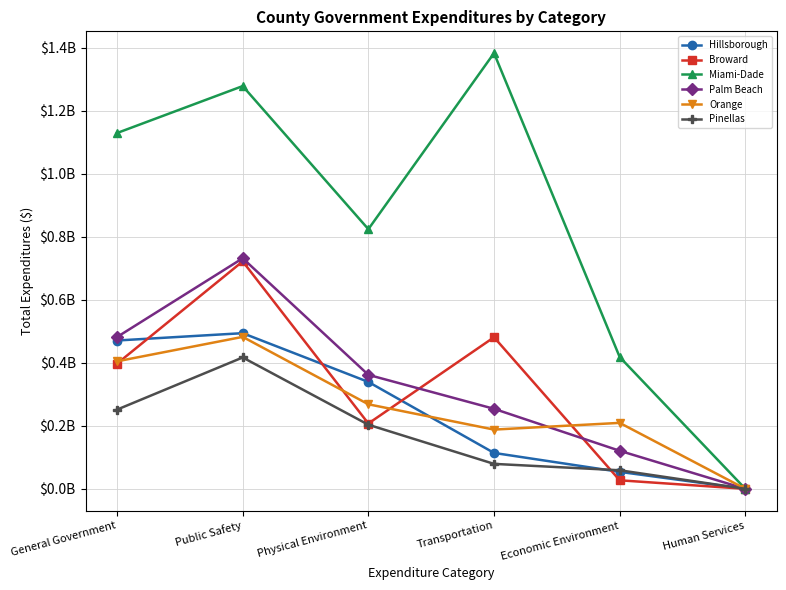

At which label does Miami-Dade reach its minimum?

Human Services